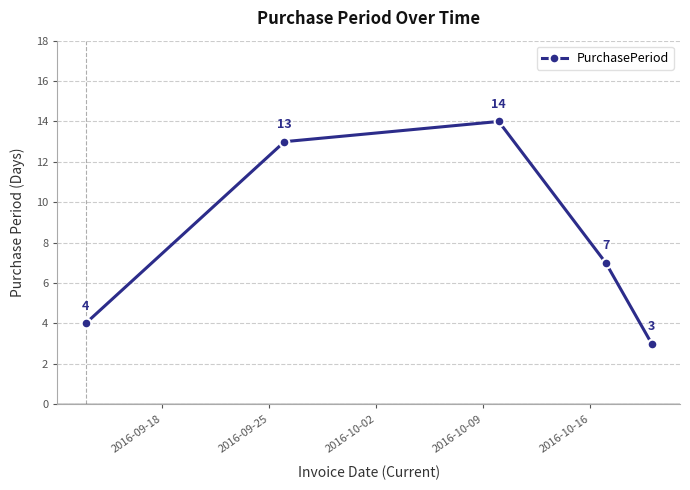

True or false: there are more than 2 points higher than both neighbors.

False